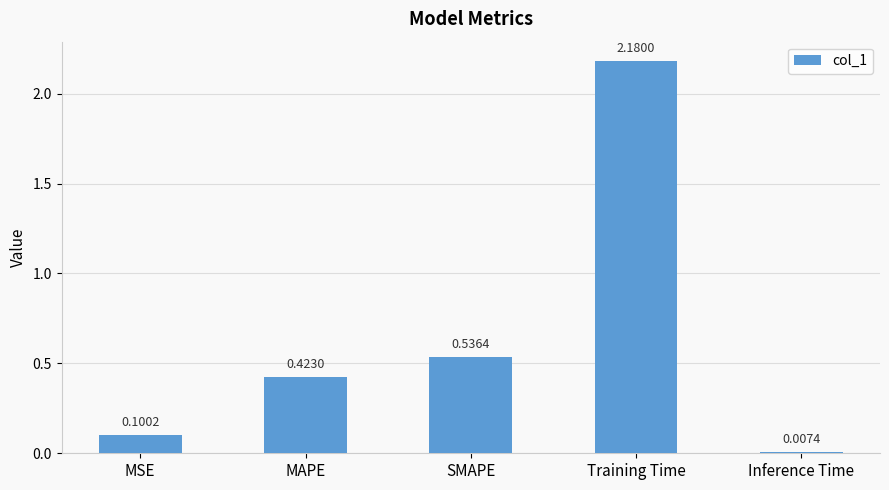

What is the change in value from MAPE to SMAPE?

+0.1